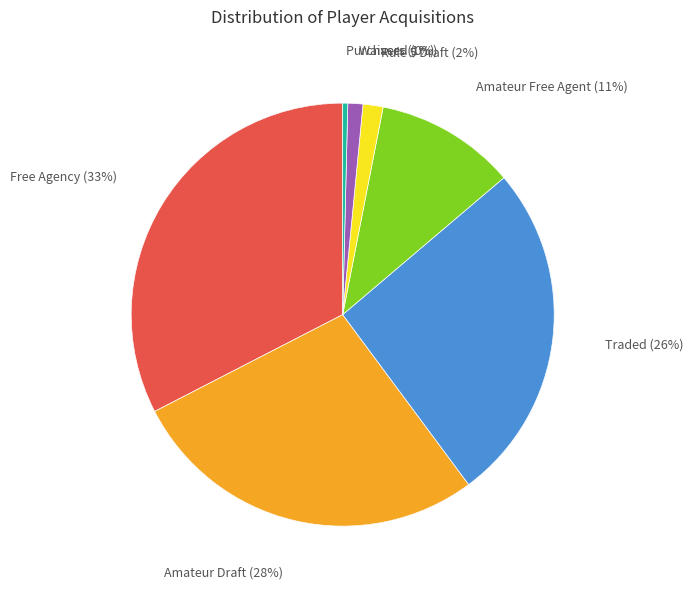

What percentage is NOT represented by Rule 5 Draft?

98.5%